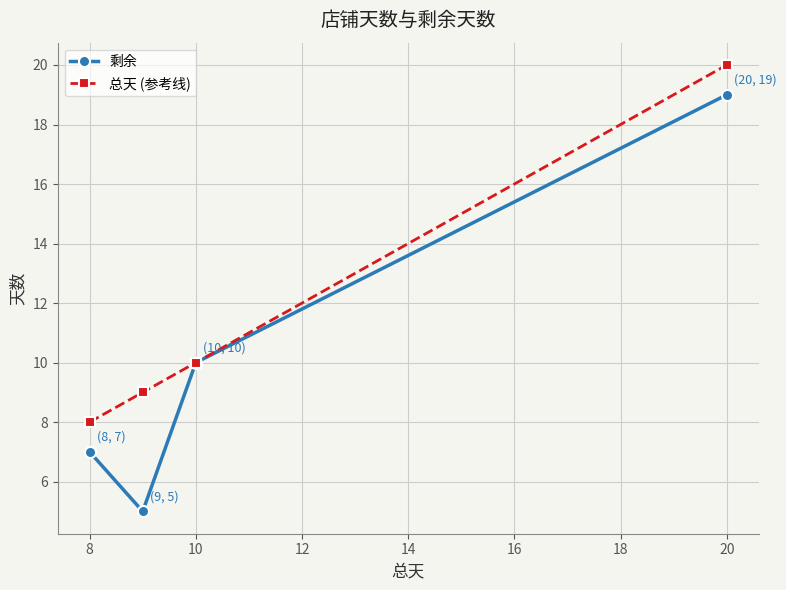

List the series in order of their peak value, lowest first.

剩余, 总天 (参考线)